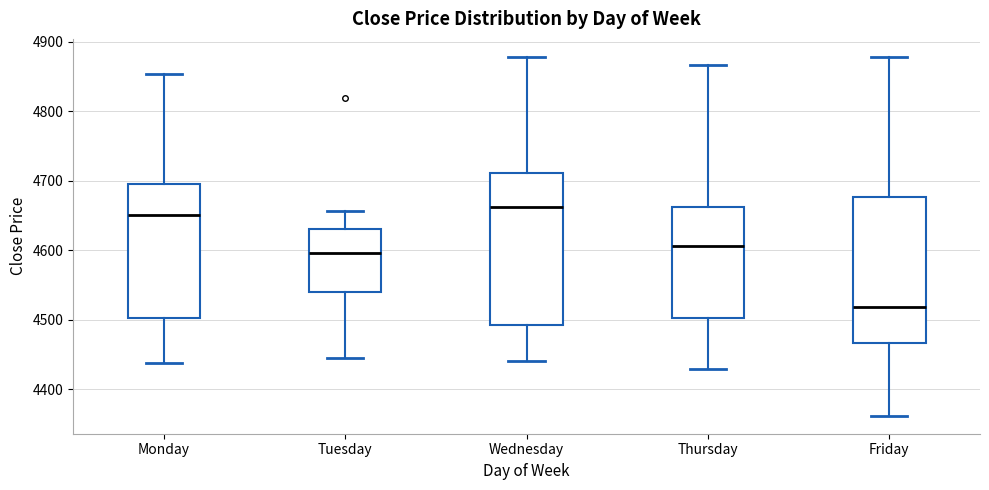

Reading left to right, read every box against the y-axis: the position of its median line, the range the box covers, and the ends of its whiskers. The values are not printed on the chart, so give them approximately, as read against the axis.

Monday: median 4650, box 4500 to 4700, whiskers 4440 to 4850
Tuesday: median 4600, box 4540 to 4630, whiskers 4440 to 4660
Wednesday: median 4660, box 4490 to 4710, whiskers 4440 to 4880
Thursday: median 4610, box 4500 to 4660, whiskers 4430 to 4870
Friday: median 4520, box 4470 to 4680, whiskers 4360 to 4880